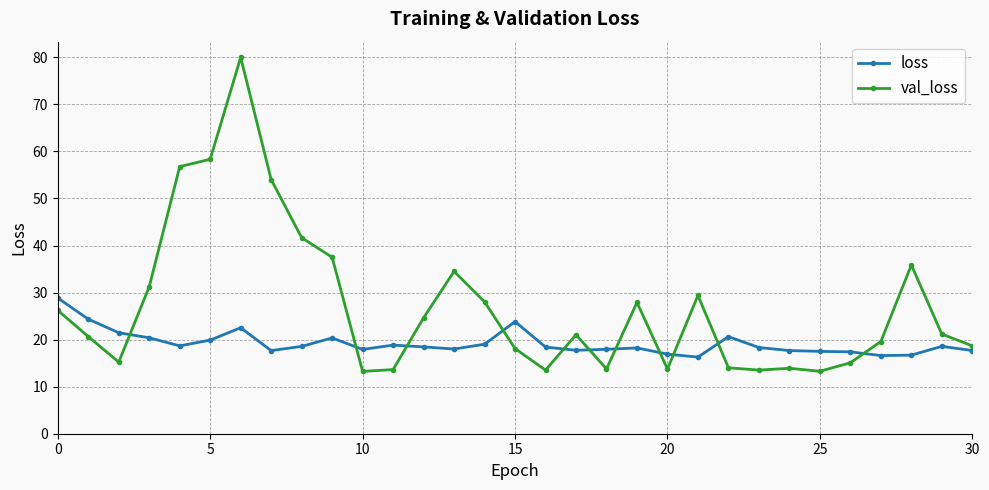

True or false: loss has more than 1 interior local peaks.

True